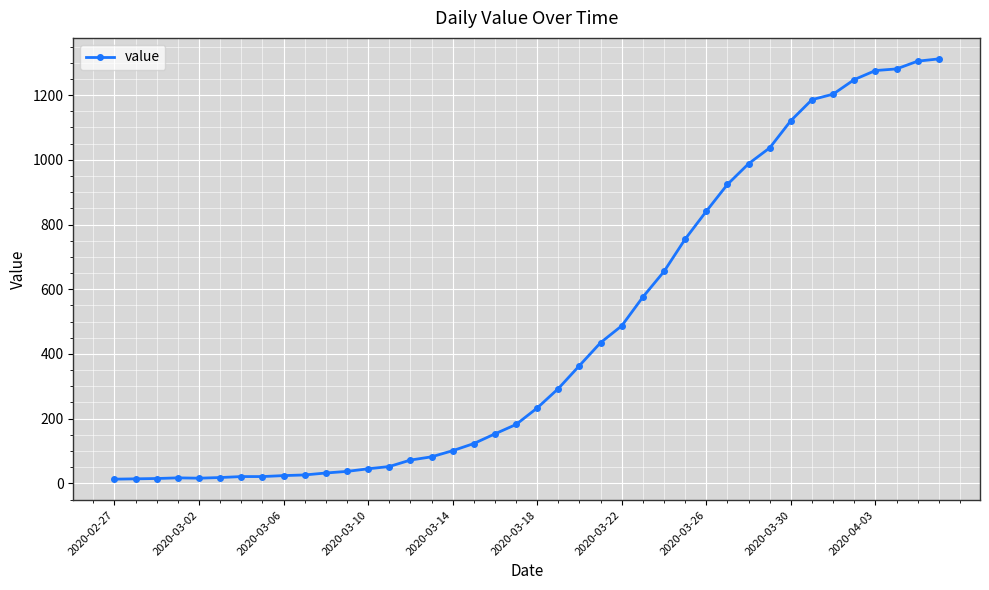

How many data points does each series have?

40